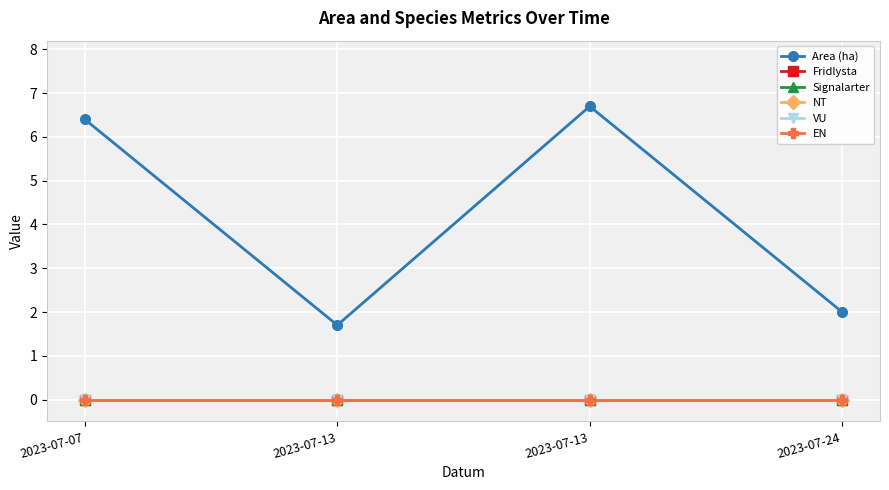

Does the chart have visible grid lines?

Yes